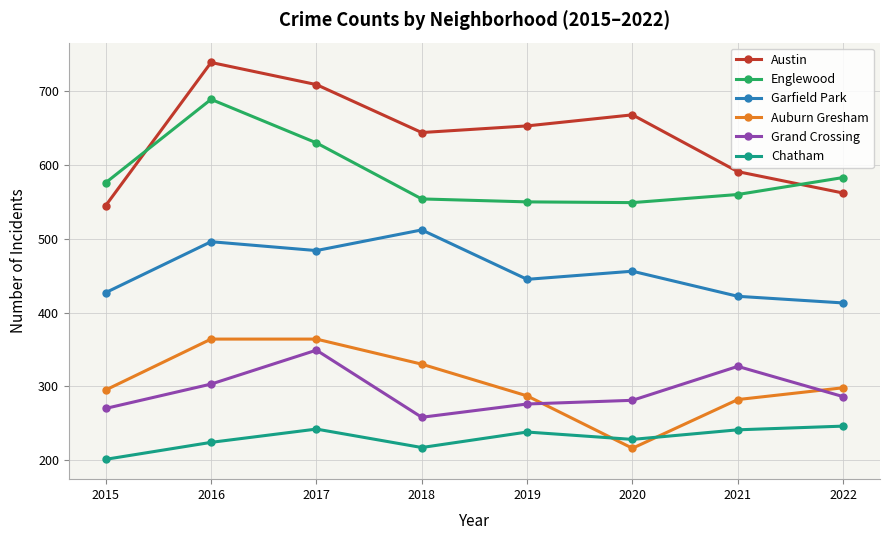

At which category is the sum across all series the highest?

2016